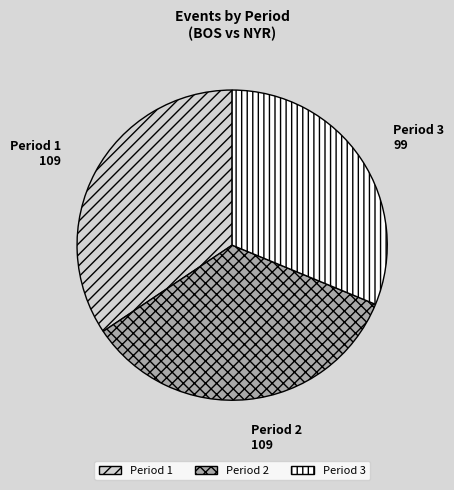

Does any single category account for the majority?

No